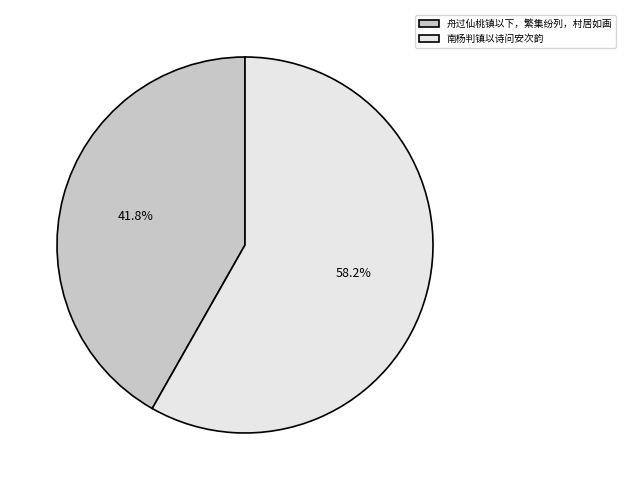

Which has a higher value, 南杨判镇以诗问安次韵 or 舟过仙桃镇以下，繁集纷列，村居如画?

南杨判镇以诗问安次韵